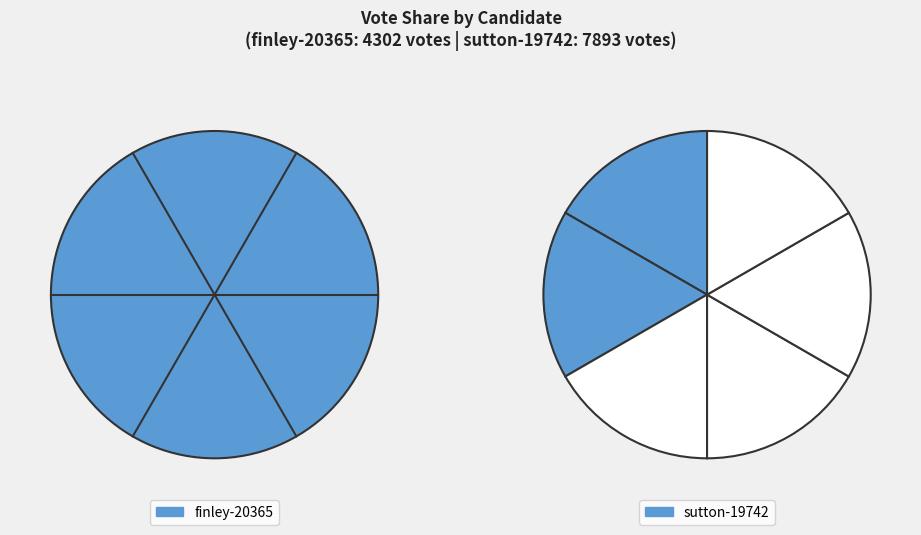

The finley-20365 slice represents 35% of the pie. True or false?

True